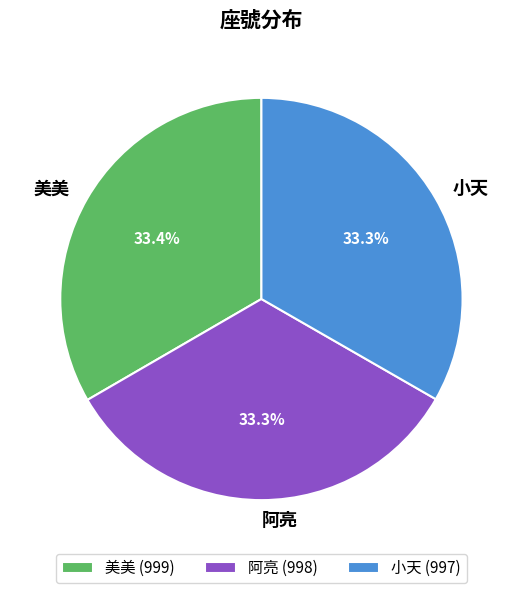

What percentage is NOT represented by 小天?

66.7%